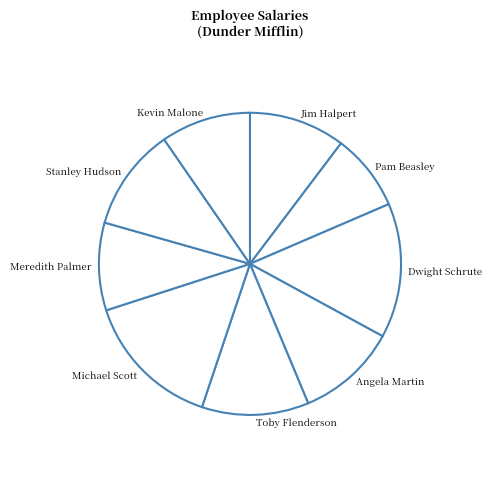

Count the number of slices in the pie.

9